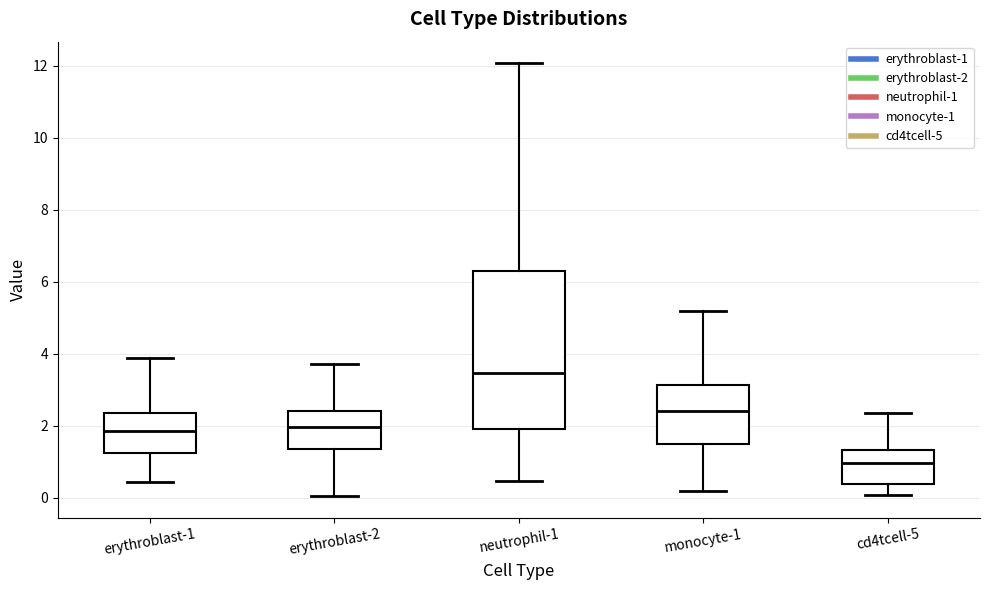

Which box has the highest median line?

neutrophil-1